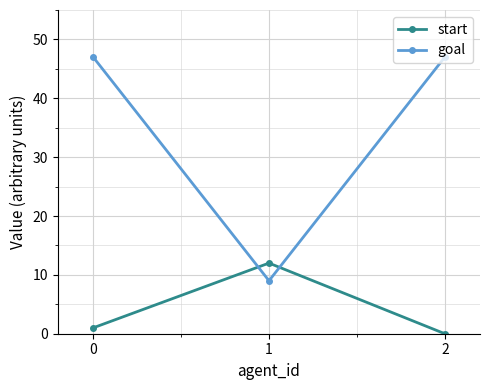

What is the difference between the maximum and minimum values in the start series?

12